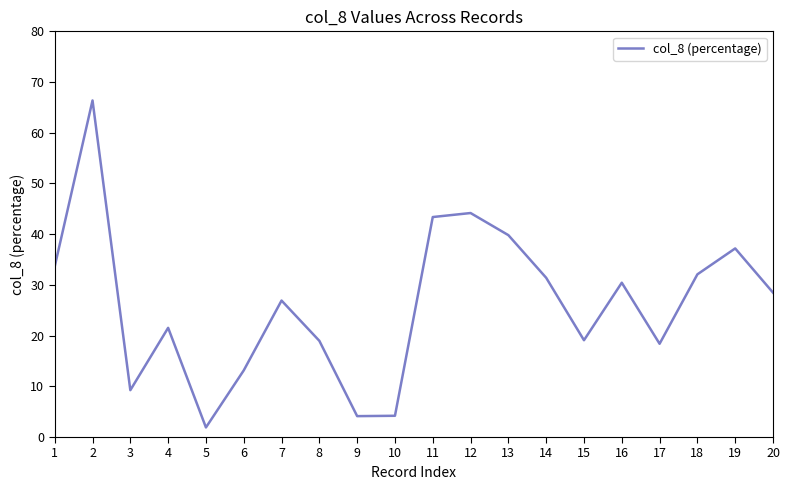

The value at 12 is 61.6. True or false?

False